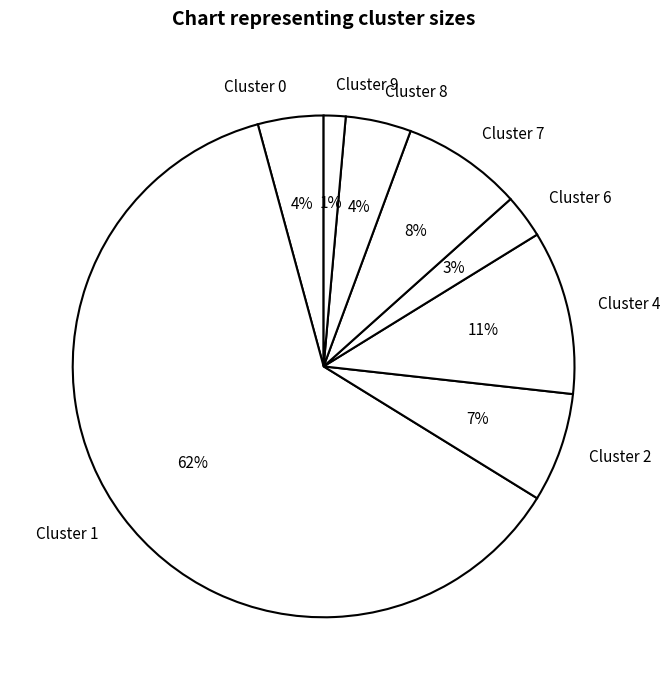

Between Cluster 0 and Cluster 4, which is larger?

Cluster 4